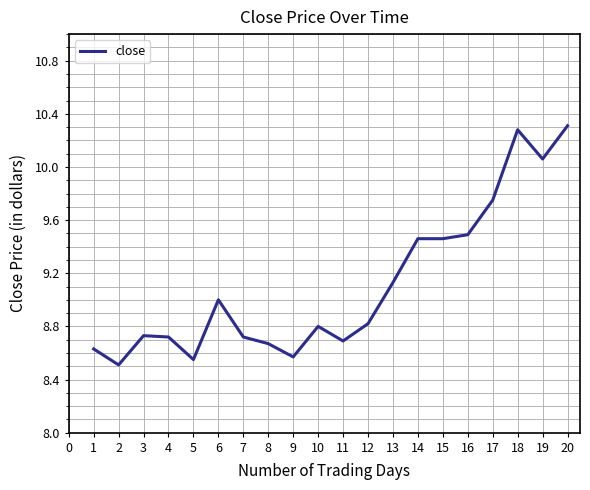

The value at 4 is 8.7. True or false?

True